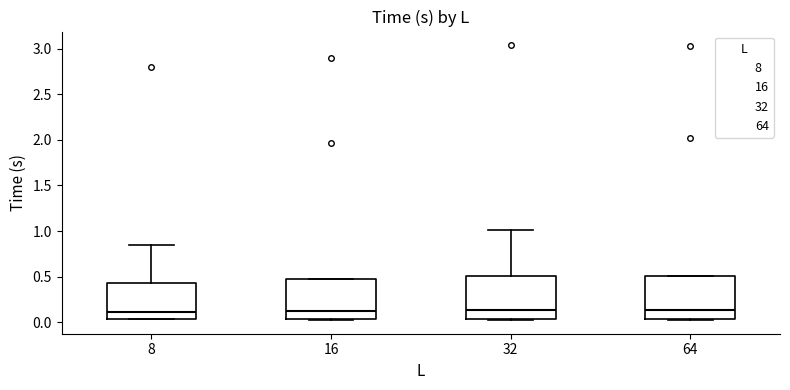

Reading left to right, transcribe this box plot: for each box, give where its median line is, the range the box spans, and where its two whiskers end, as read against the y-axis. The values are not printed on the chart, so give them approximately, as read against the axis.

8: median 0.10, box 0.05 to 0.45, whiskers 0.05 to 0.85
16: median 0.10, box 0.05 to 0.45, whiskers 0.05 to 0.45
32: median 0.15, box 0.05 to 0.50, whiskers 0.05 to 1.00
64: median 0.15, box 0.05 to 0.50, whiskers 0.00 to 0.50